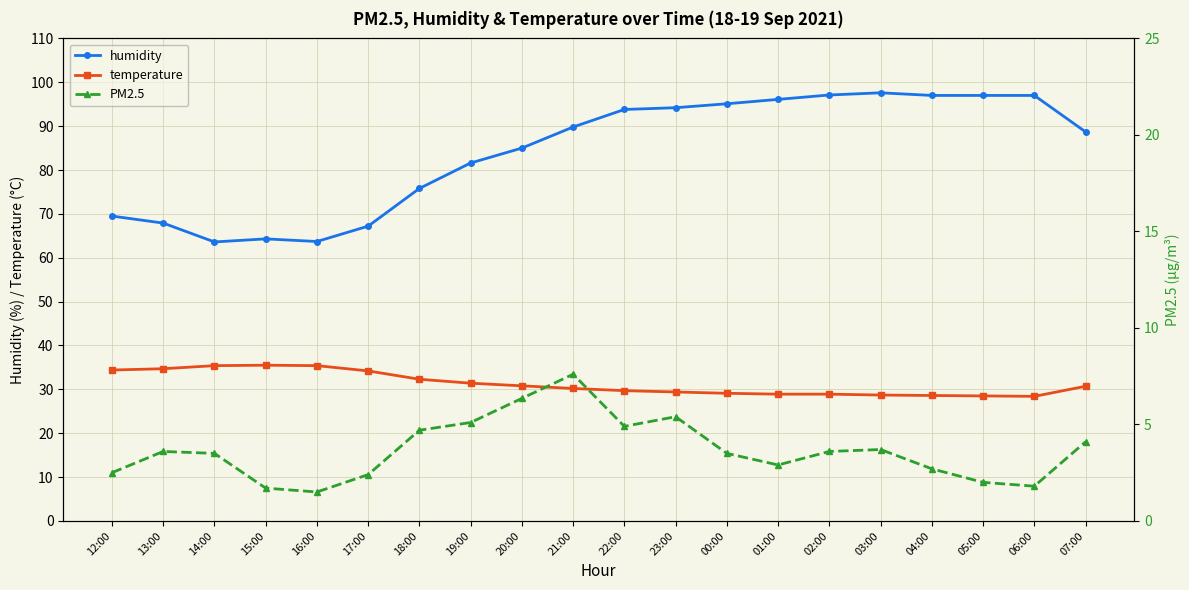

Is it true that PM2.5 equals 5.6 at 14:00?

False